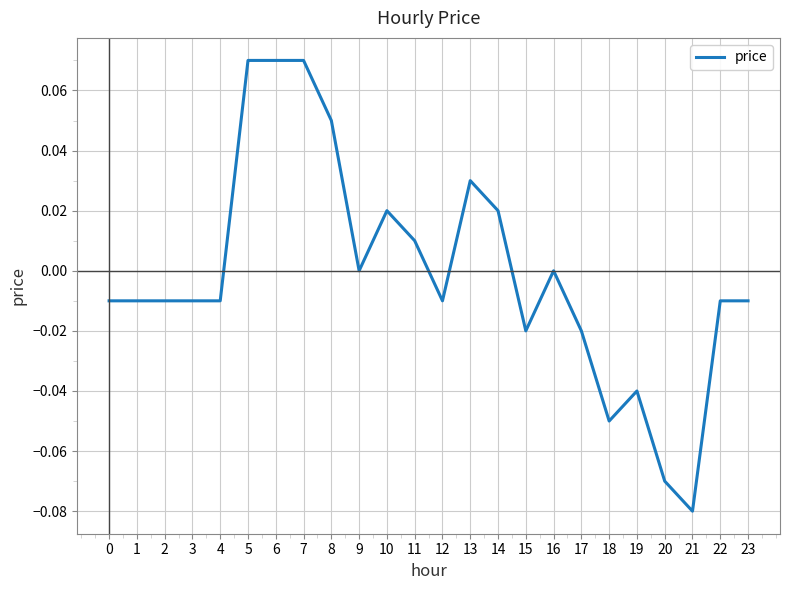

Is it true that the value at 1 is -0.0?

True